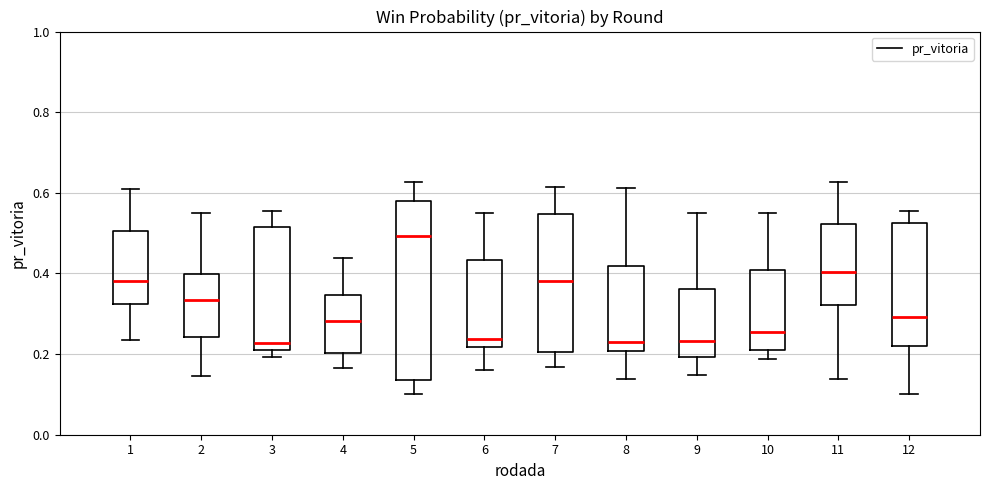

Comparing the boxes themselves (not the whiskers), which one is the tallest?

5